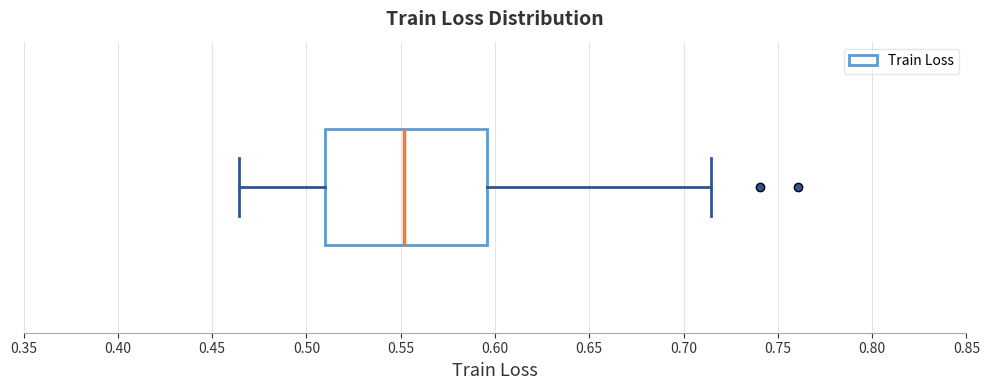

Read this box plot against the x-axis: the position of the median line, the range covered by the box, and the ends of both whiskers. The values are not printed on the chart, so give them approximately, as read against the axis.

median 0.550, box 0.510 to 0.595, whiskers 0.465 to 0.715